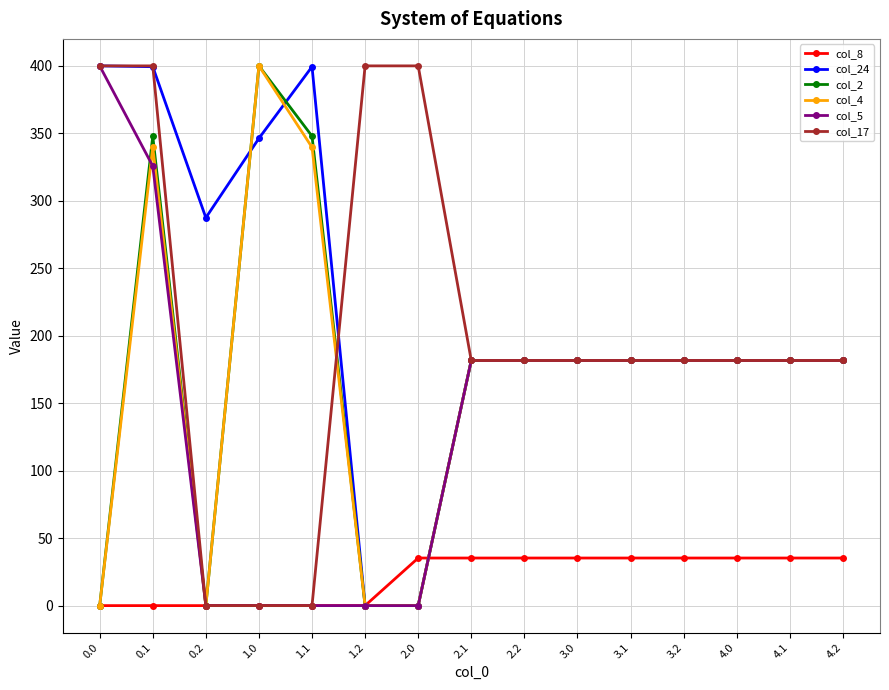

True or false: col_2 and col_24 cross at least once.

True